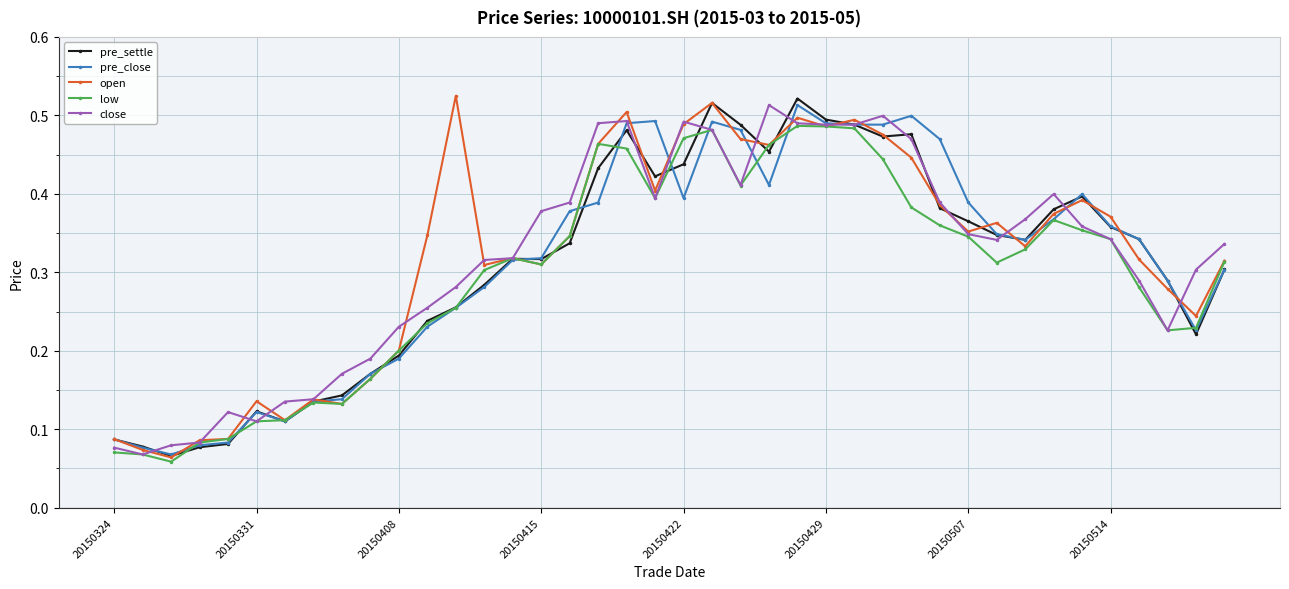

At how many categories does at least one series exceed 0?

40